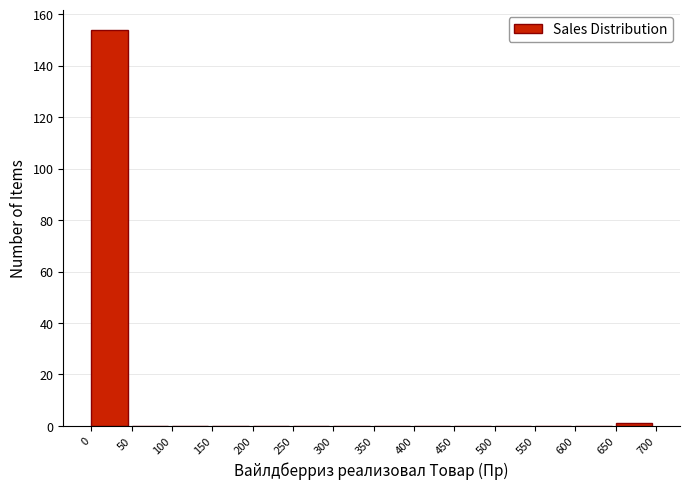

Reading left to right, transcribe this chart: for each bar, give the range it covers on the x-axis and its height. The values are not printed on the chart, so give them approximately, as read against the axis.

0 to 50: 154
50 to 100: 0
100 to 150: 0
150 to 200: 0
200 to 250: 0
250 to 300: 0
300 to 350: 0
350 to 400: 0
400 to 450: 0
450 to 500: 0
500 to 550: 0
550 to 600: 0
600 to 650: 0
650 to 700: under 2